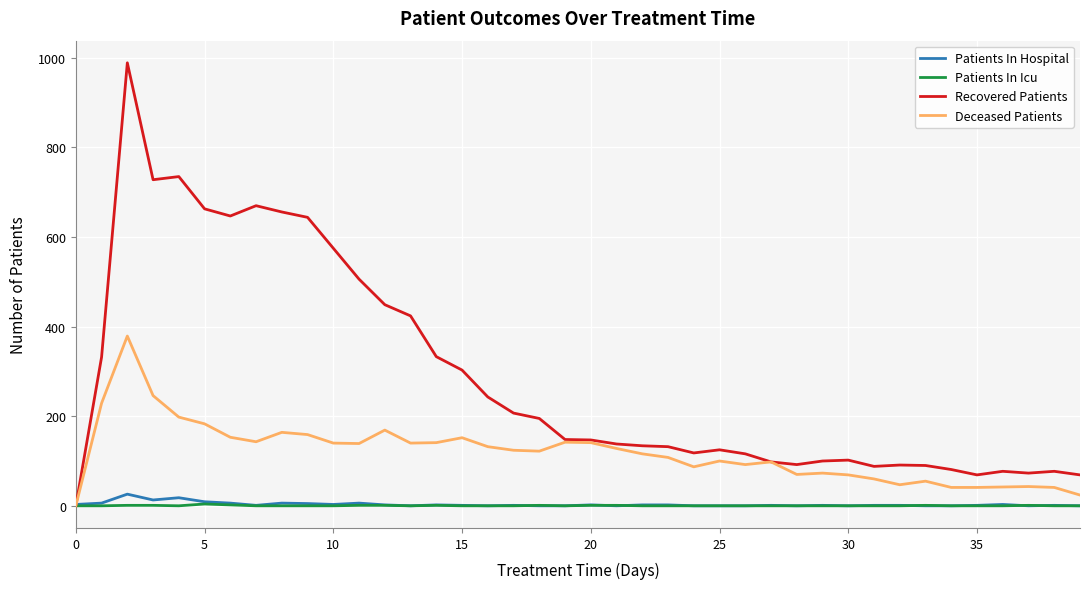

What is the sum of all Deceased Patients values?

4731